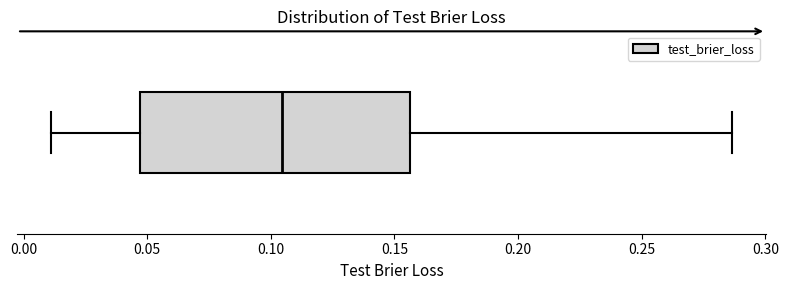

Where does the median line of the box sit on the x-axis? The values are not printed on the chart, so give them approximately, as read against the axis.

0.105